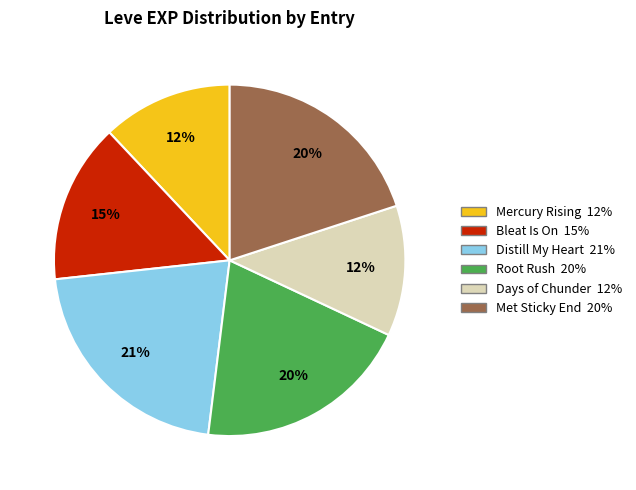

Does any single category account for the majority?

No